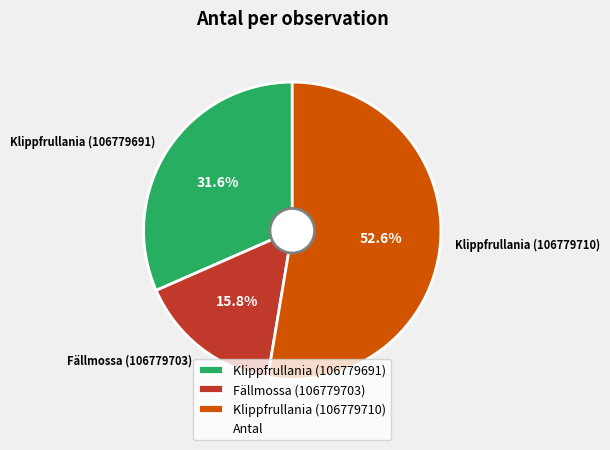

How many slices are in this pie chart?

3